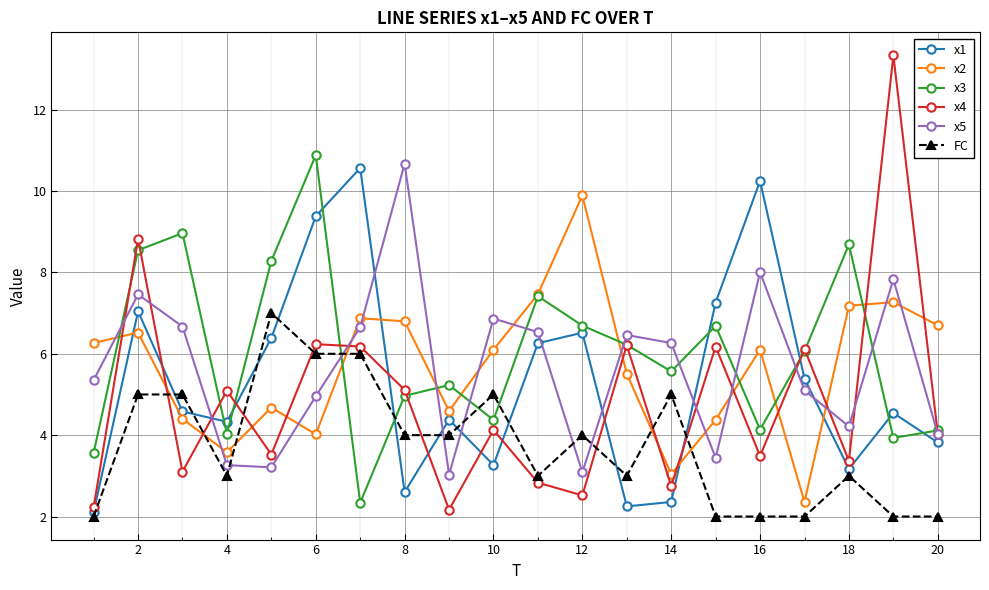

True or false: FC has more than 0 points higher than both neighbors.

True